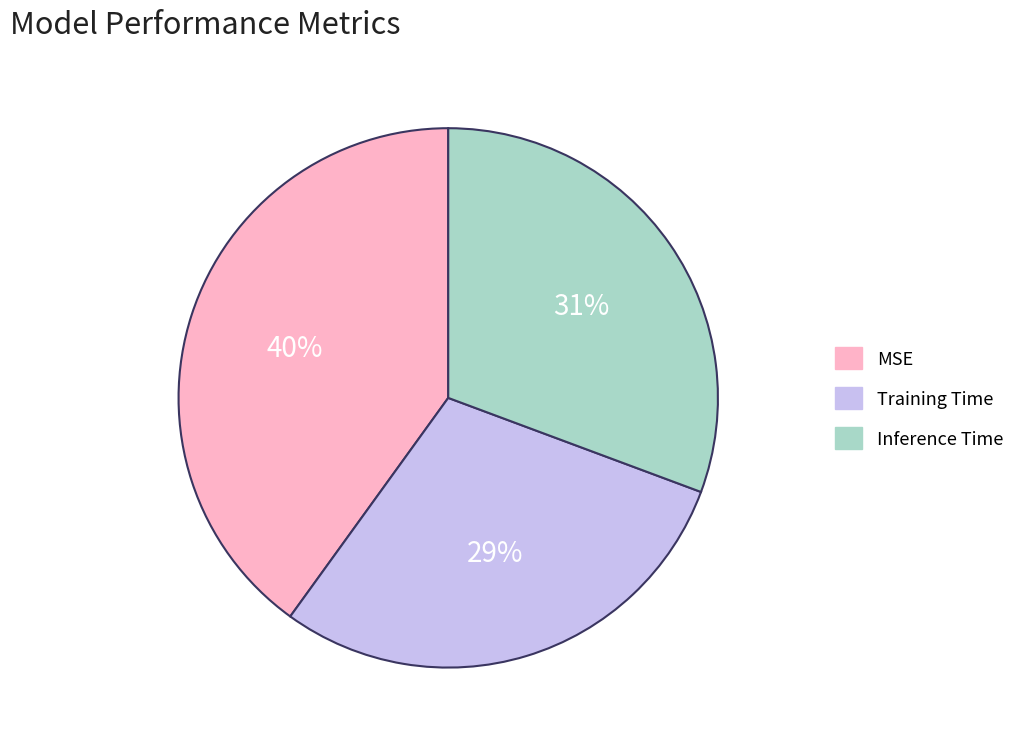

How many segments does this pie chart have?

3